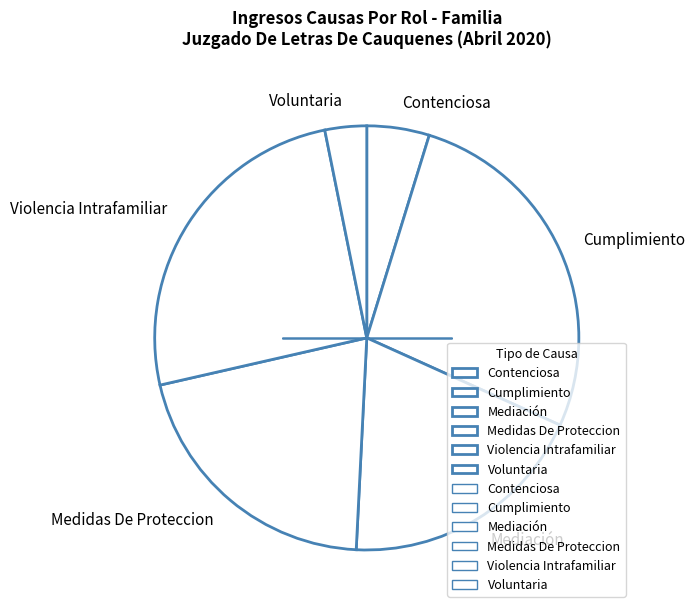

Between Mediación and Contenciosa, which is larger?

Mediación